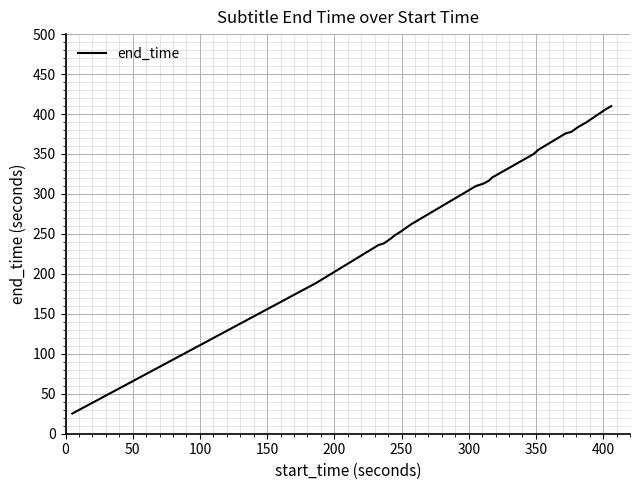

What is the maximum value shown in the chart?

409.8